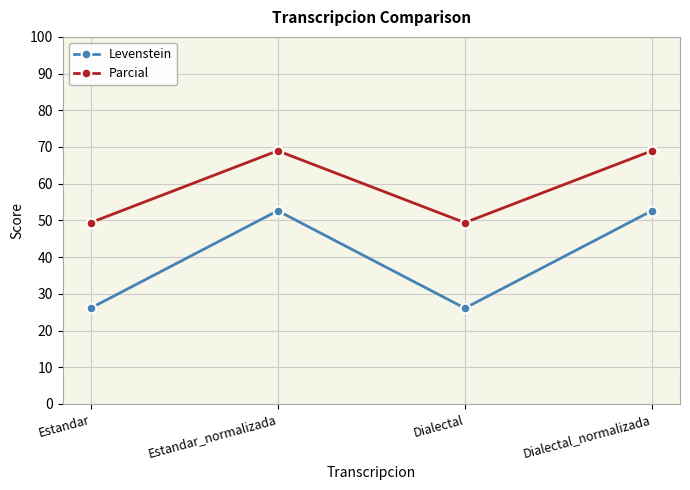

Which series has the largest total across all categories?

Parcial